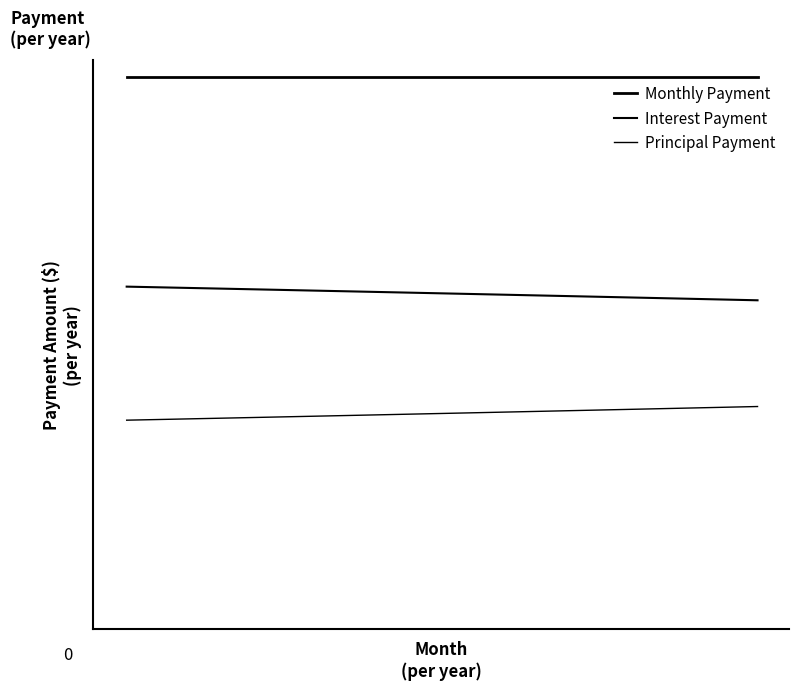

Reading right to left, transcribe all the data shown in this chart.

Monthly Payment: 1288.4	1288.4	1288.4	1288.4	1288.4	1288.4	1288.4	1288.4	1288.4	1288.4	1288.4	1288.4	1288.4	1288.4	1288.4	1288.4	1288.4	1288.4	1288.4	1288.4
Interest Payment: 768.1	769.9	771.6	773.3	775.0	776.7	778.4	780.1	781.8	783.5	785.2	786.8	788.5	790.2	791.8	793.5	795.1	796.7	798.4	800.0
Principal Payment: 520.2	518.5	516.8	515.1	513.4	511.7	510.0	508.3	506.6	504.9	503.2	501.5	499.9	498.2	496.6	494.9	493.3	491.6	490.0	488.4